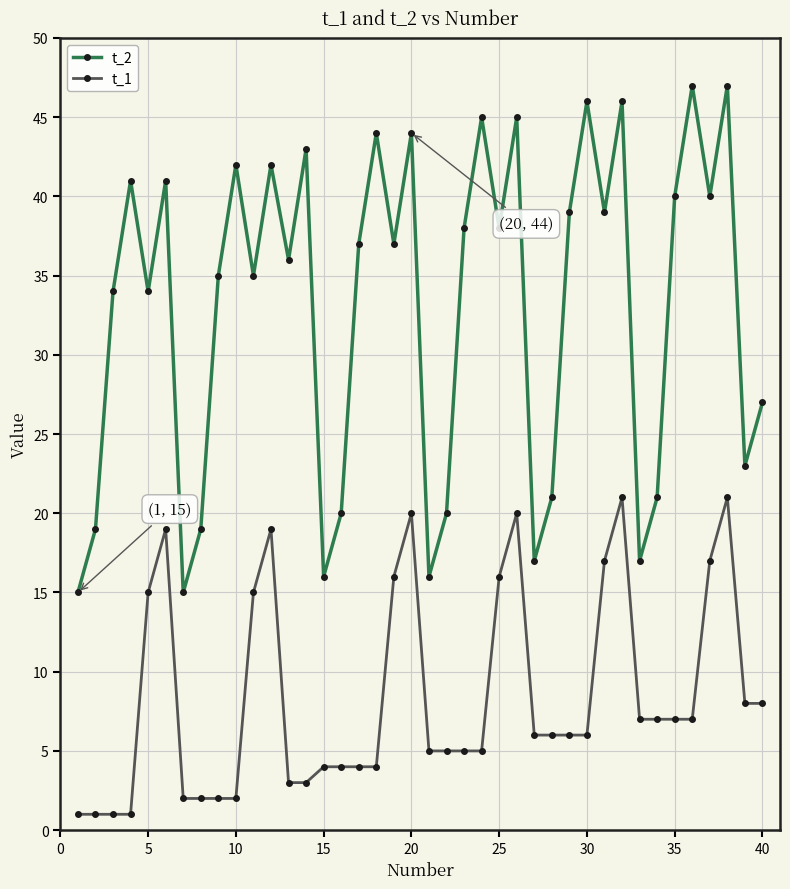

Which series has the widest spread of values?

t_2